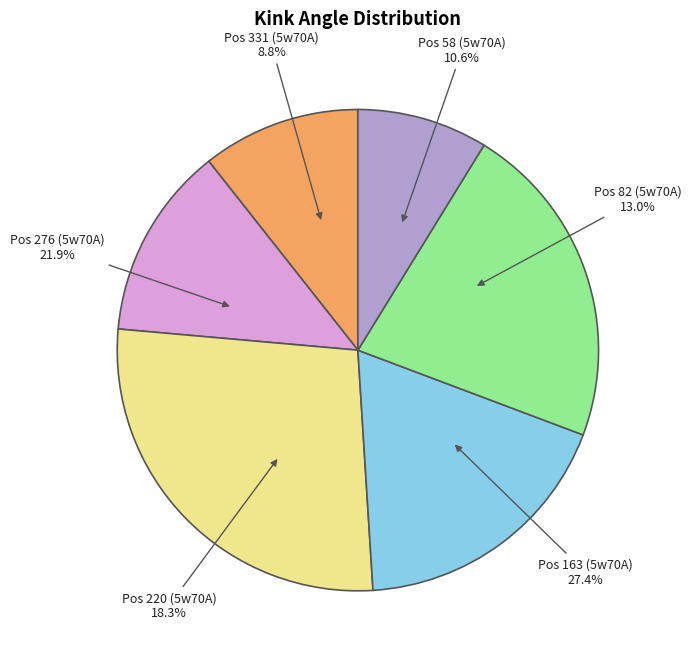

Which slice is the smallest?

Kink_Position_331 (5w70A)